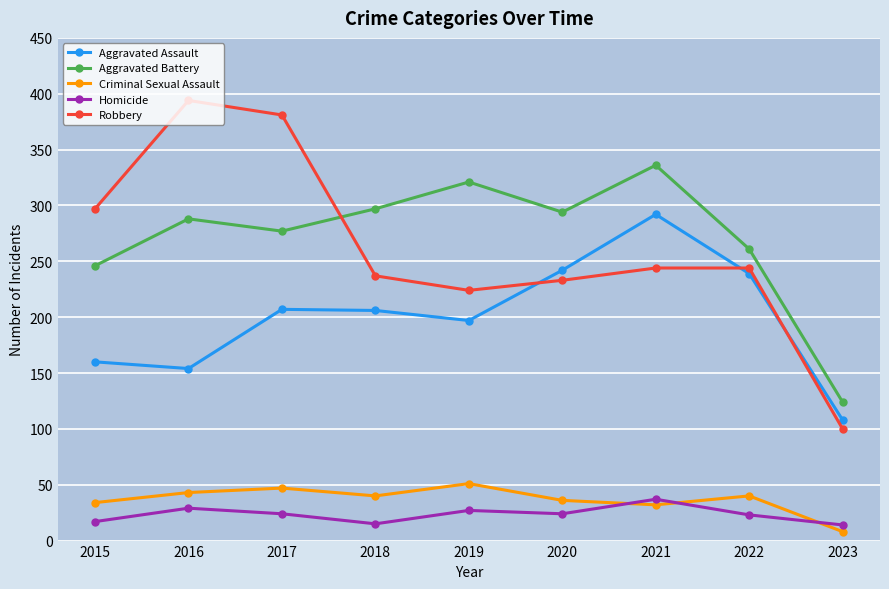

At which category does Criminal Sexual Assault reach its first local valley?

2018